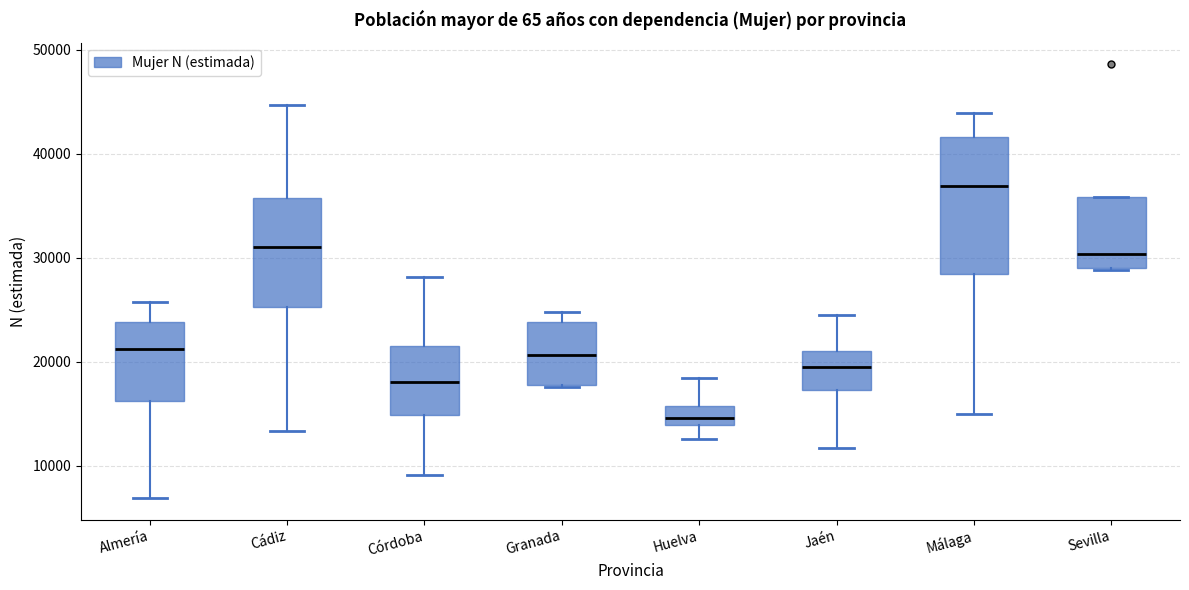

Reading left to right, read every box against the y-axis: the position of its median line, the range the box covers, and the ends of its whiskers. The values are not printed on the chart, so give them approximately, as read against the axis.

Almería: median 21000, box 16000 to 24000, whiskers 7000 to 26000
Cádiz: median 31000, box 25000 to 36000, whiskers 13000 to 45000
Córdoba: median 18000, box 15000 to 22000, whiskers 9000 to 28000
Granada: median 21000, box 18000 to 24000, whiskers 18000 to 25000
Huelva: median 15000, box 14000 to 16000, whiskers 13000 to 18000
Jaén: median 20000, box 17000 to 21000, whiskers 12000 to 24000
Málaga: median 37000, box 28000 to 42000, whiskers 15000 to 44000
Sevilla: median 30000, box 29000 to 36000, whiskers 29000 to 36000